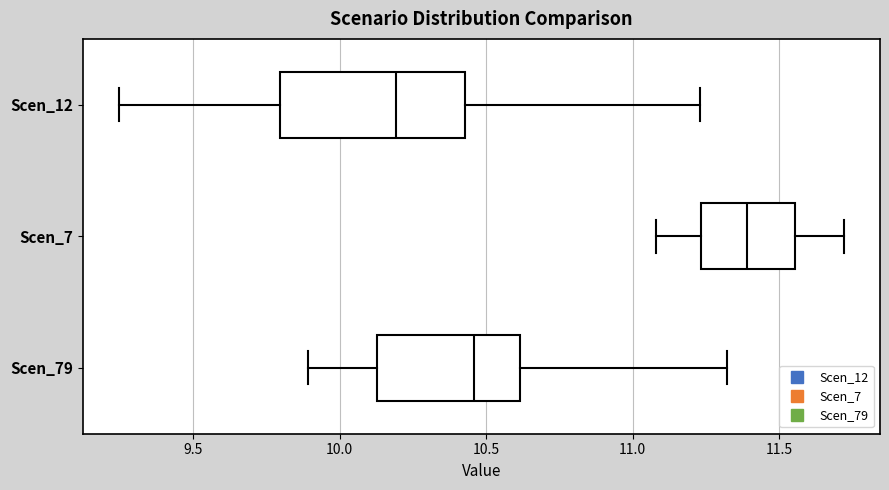

Reading bottom to top, read every box against the x-axis: the position of its median line, the range the box covers, and the ends of its whiskers. The values are not printed on the chart, so give them approximately, as read against the axis.

Scen_79: median 10.45, box 10.15 to 10.60, whiskers 9.90 to 11.30
Scen_7: median 11.40, box 11.25 to 11.55, whiskers 11.10 to 11.70
Scen_12: median 10.20, box 9.80 to 10.45, whiskers 9.25 to 11.25